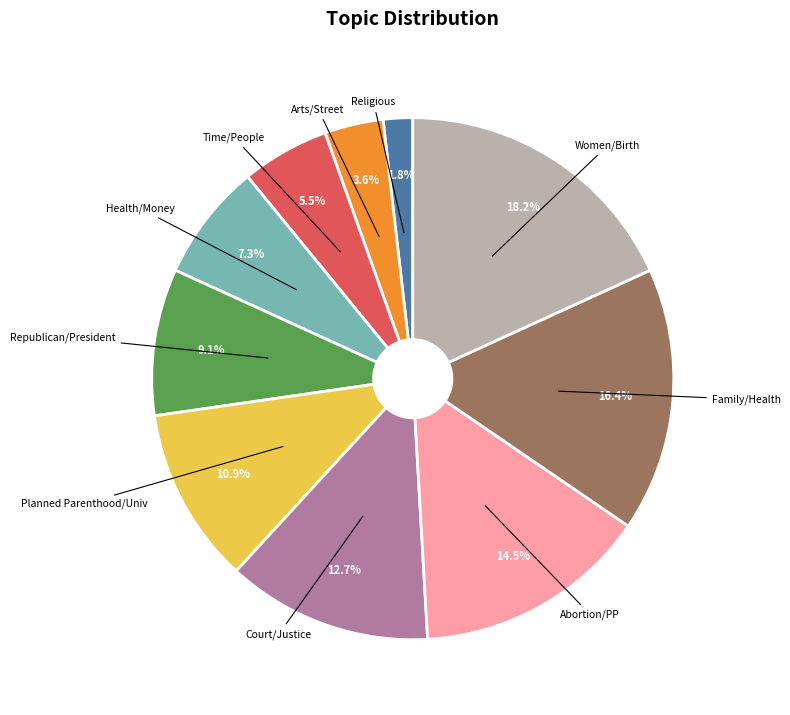

Is there a majority slice in this chart?

No